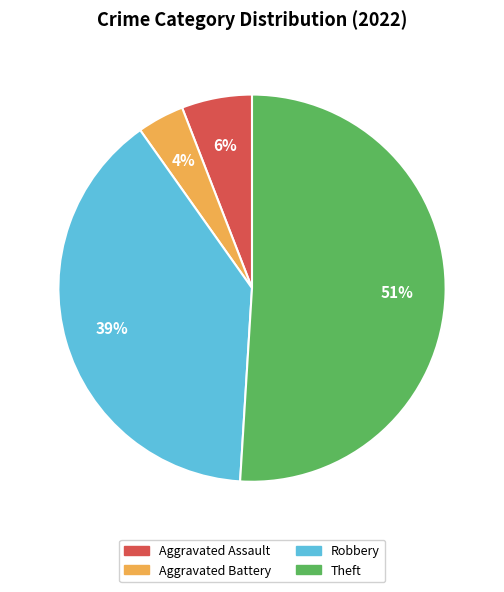

Rank the categories by value from lowest to highest.

Aggravated Battery, Aggravated Assault, Robbery, Theft